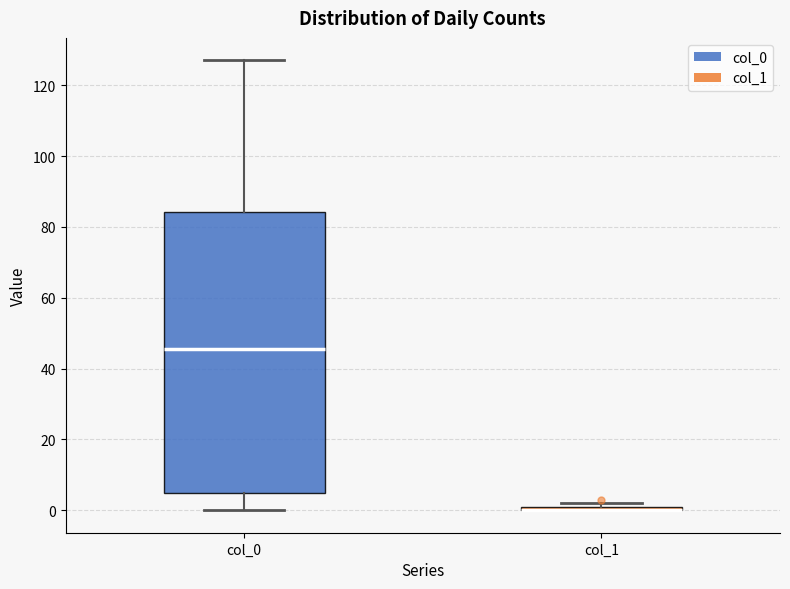

Which box is the tallest, from its lower edge to its upper edge?

col_0